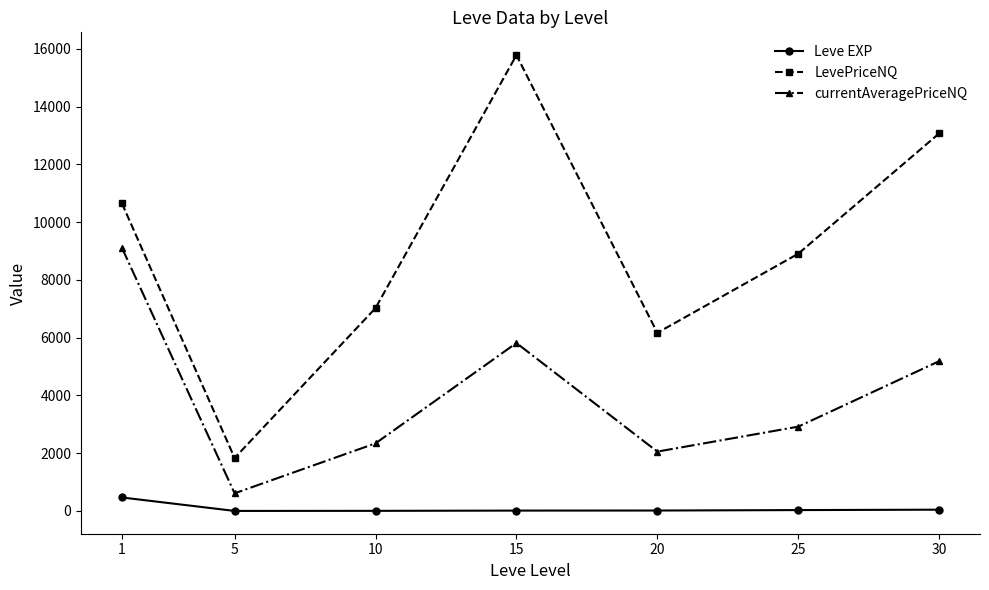

What is the value of the LevePriceNQ point at the 2nd from the left?

1835.3